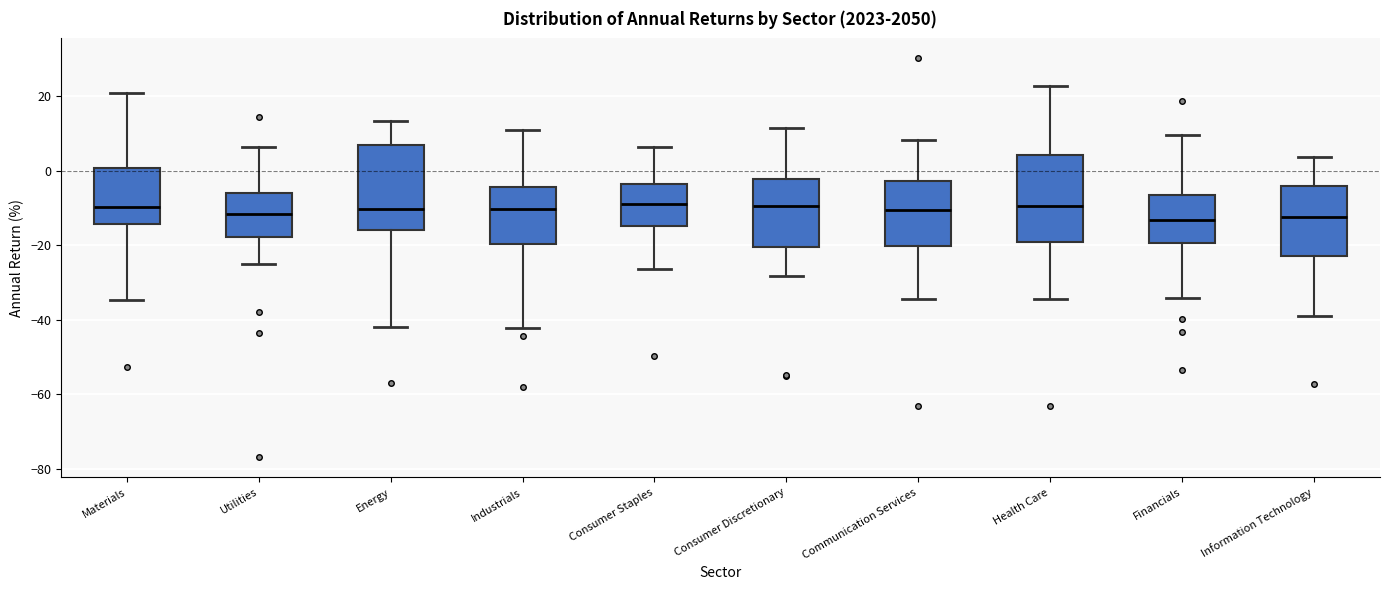

Where does the lower whisker of the box for Industrials end on the y-axis? The values are not printed on the chart, so give them approximately, as read against the axis.

-42